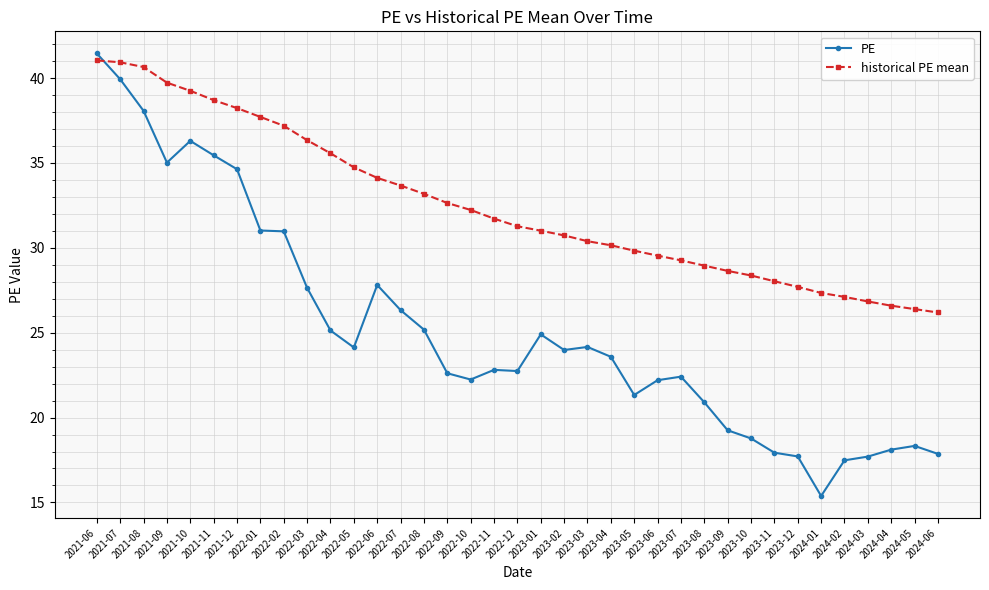

What is the spread (max minus min) of values at 2023-11?

10.1